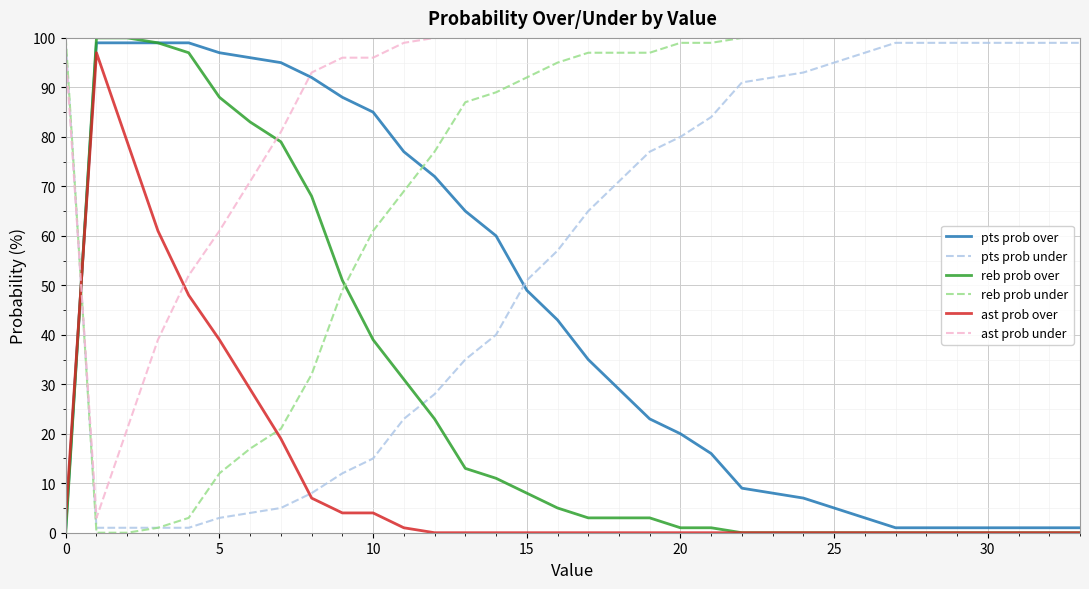

Which series has the largest total across all categories?

ast prob under